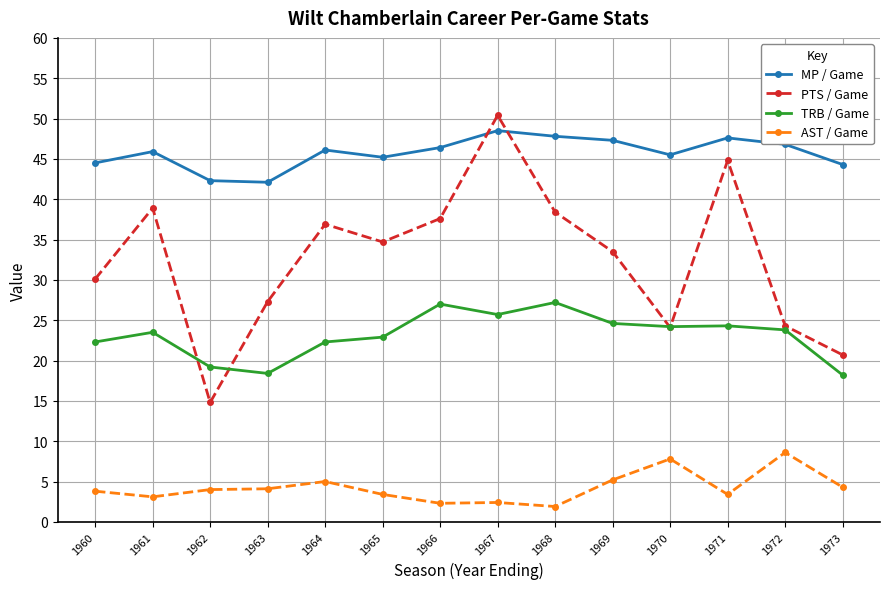

What is the difference between the maximum and minimum values in the TRB / Game series?

9.0